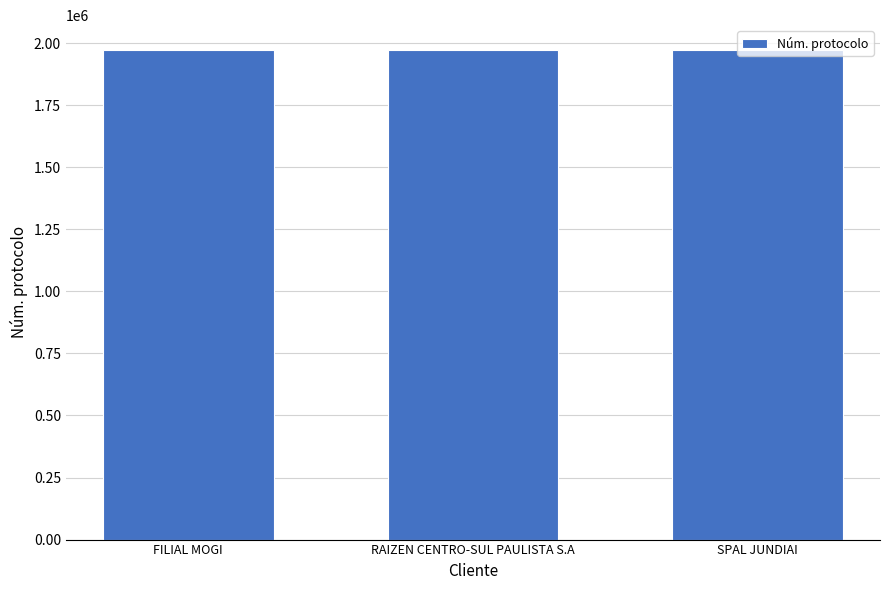

How many values are below 1973167?

1